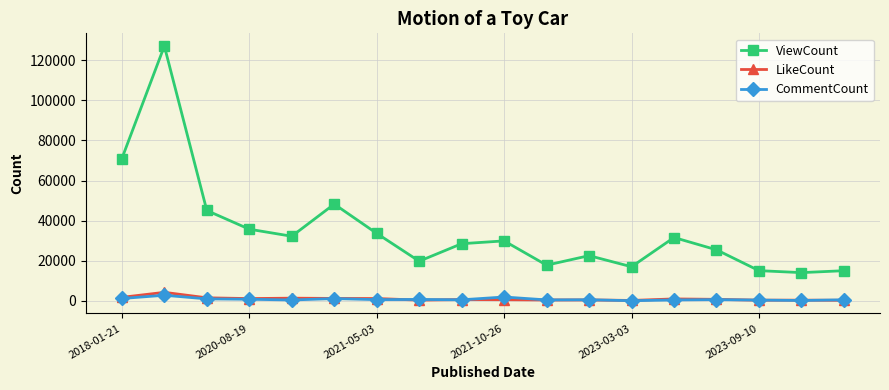

What is the value of the ViewCount point at the 18th from the left?

15071